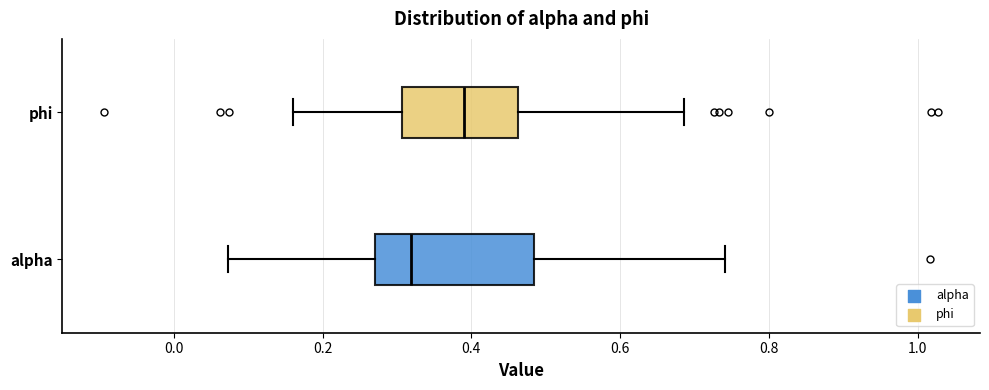

Which box is the widest, from its left edge to its right edge?

alpha